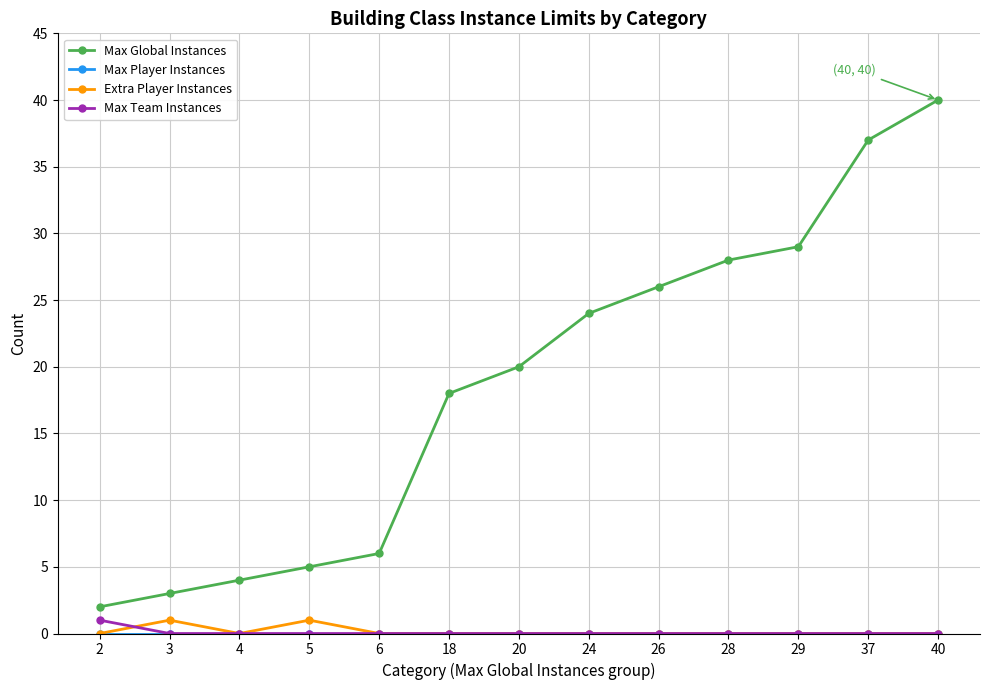

True or false: Max Global Instances has more than 1 points higher than both neighbors.

False